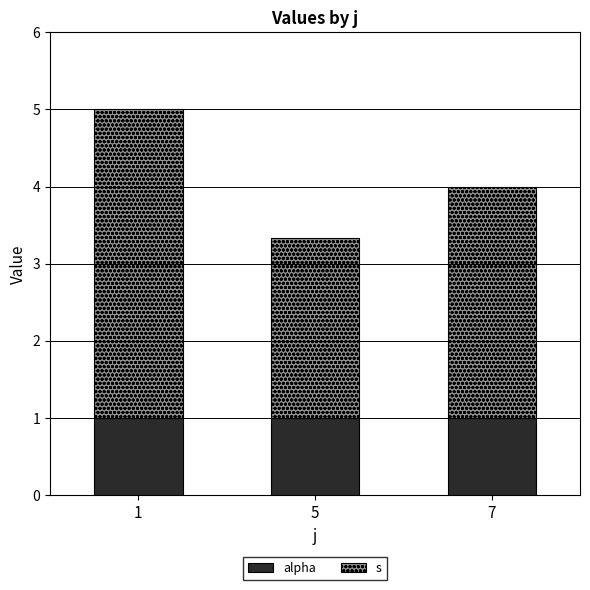

At which category is the sum across all series the highest?

1